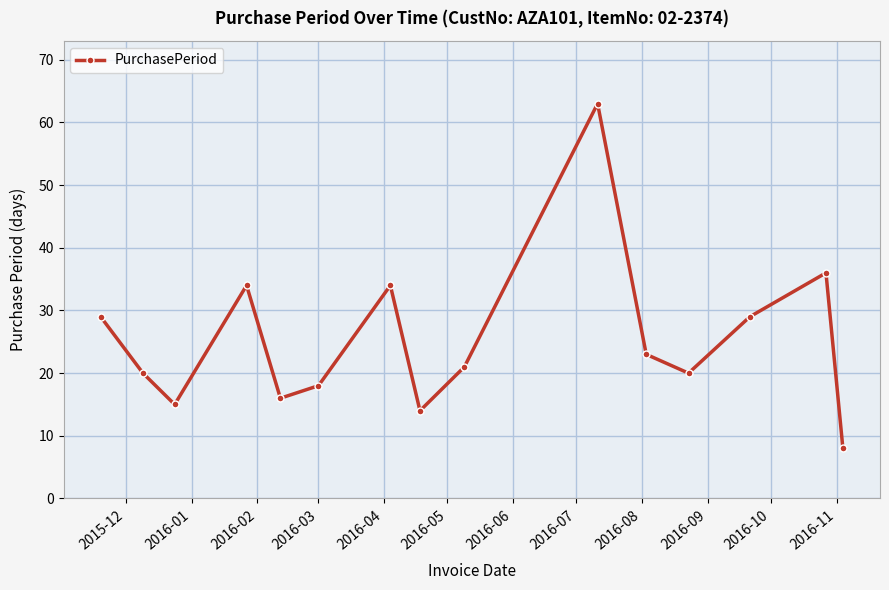

What is the value of the 5th point from the left?

16